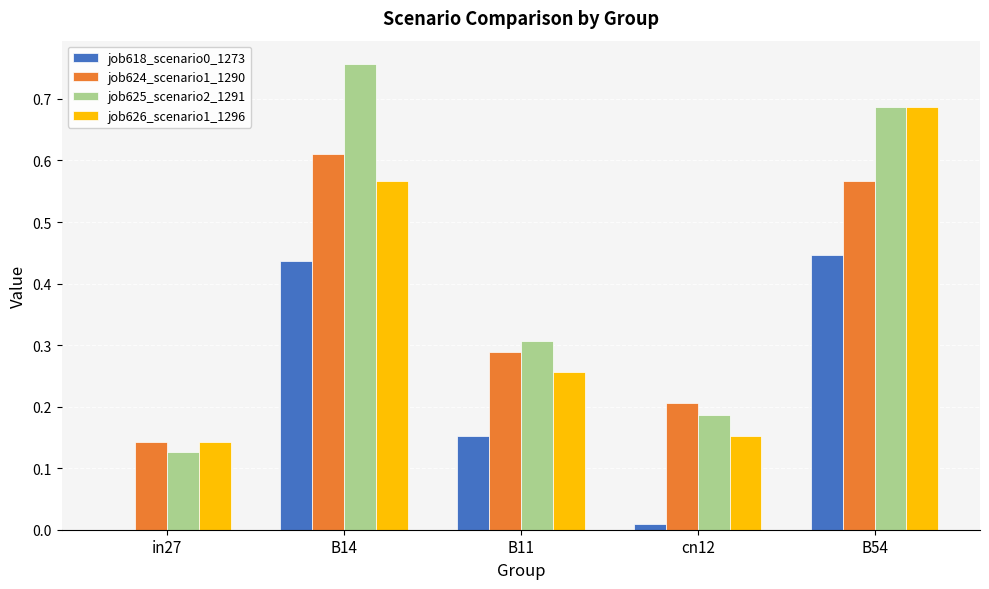

The job618_scenario0_1273 series shows 0.0 at cn12. True or false?

True